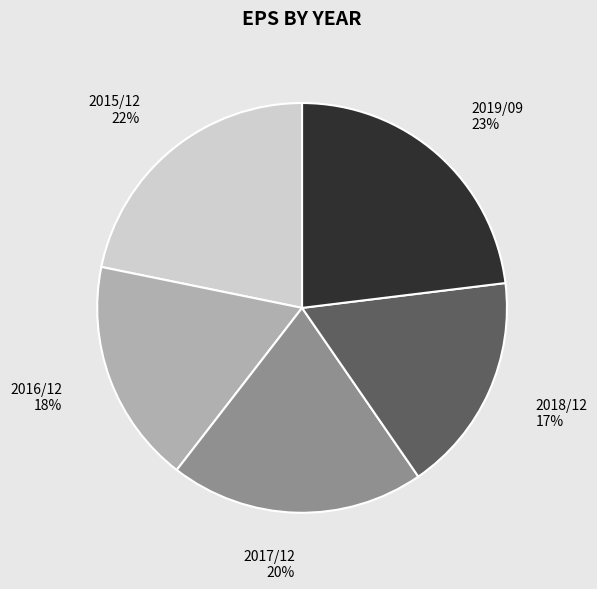

What percentage is the 2017/12 slice, to the nearest percent?

20%